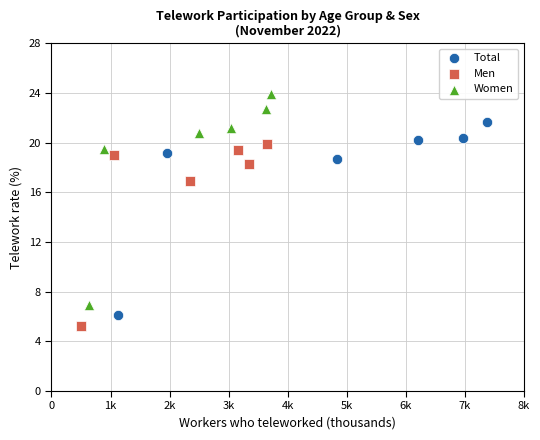

Which series has the largest Y range (max minus min)?

Women